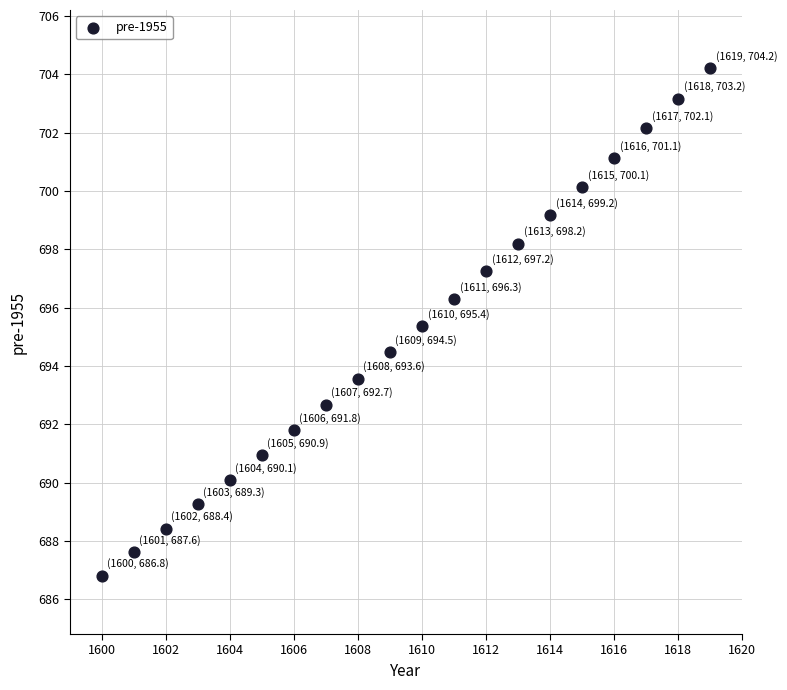

What is the range of X values (max minus min)?

19.0